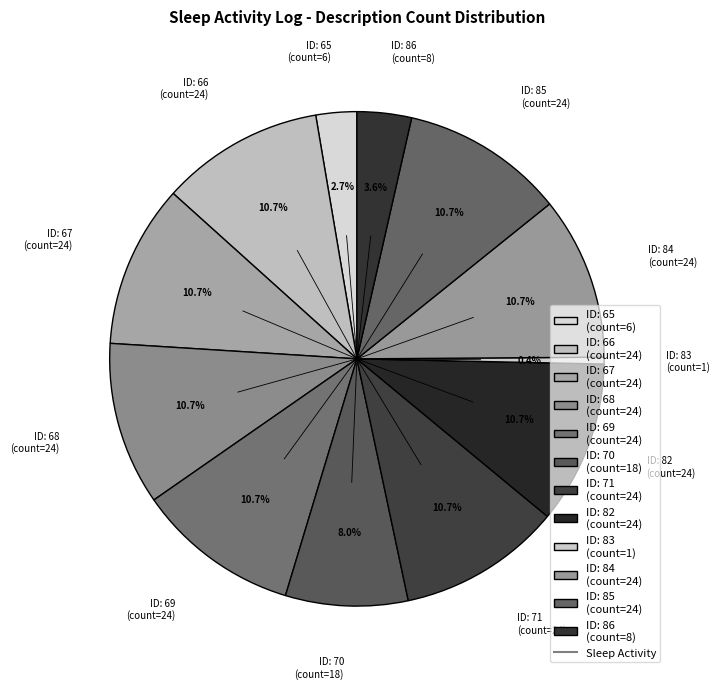

How many segments does this pie chart have?

12